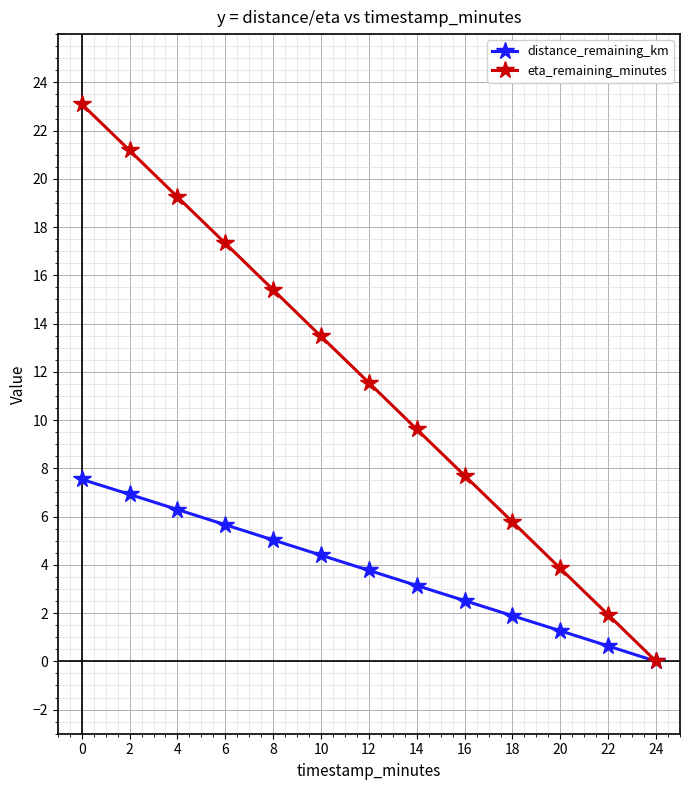

At 6, list the series in order from smallest to largest.

distance_remaining_km, eta_remaining_minutes